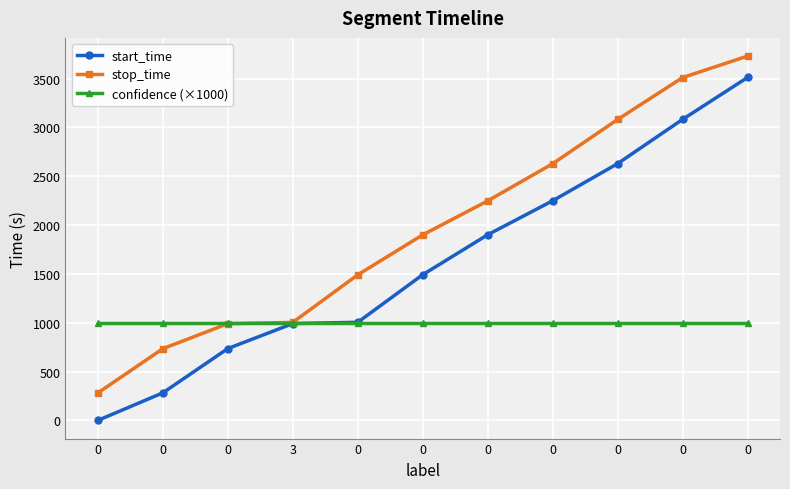

Reading right to left, extract all data points from this chart.

start_time: 0=3511	0=3082	0=2629	0=2249	0=1901	0=1492	0=1005	3=992	0=736	0=283	0=1
stop_time: 0=3730	0=3510	0=3081	0=2628	0=2248	0=1900	0=1491	3=1004	0=991	0=735	0=282
confidence (×1000): 0=1000	0=1000	0=1000	0=1000	0=1000	0=1000	0=1000	3=1000	0=1000	0=1000	0=1000